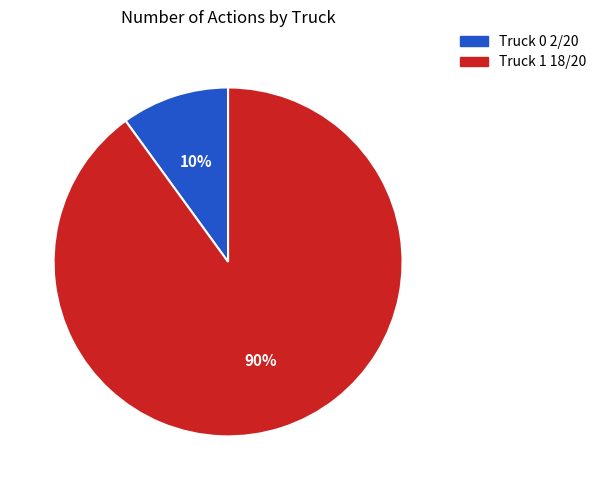

What is the smallest slice in the pie chart?

Truck 0